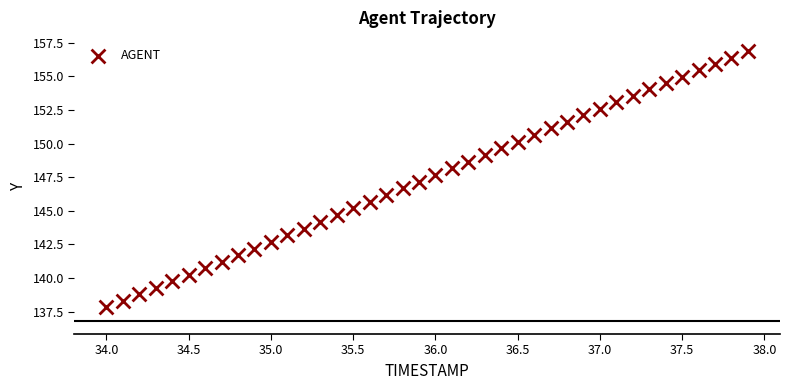

What is the range of Y values (max minus min)?

19.0